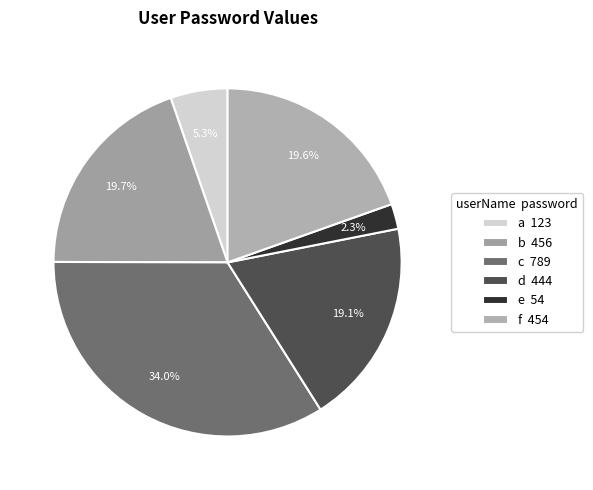

Is it true that f is 10% of the pie?

False